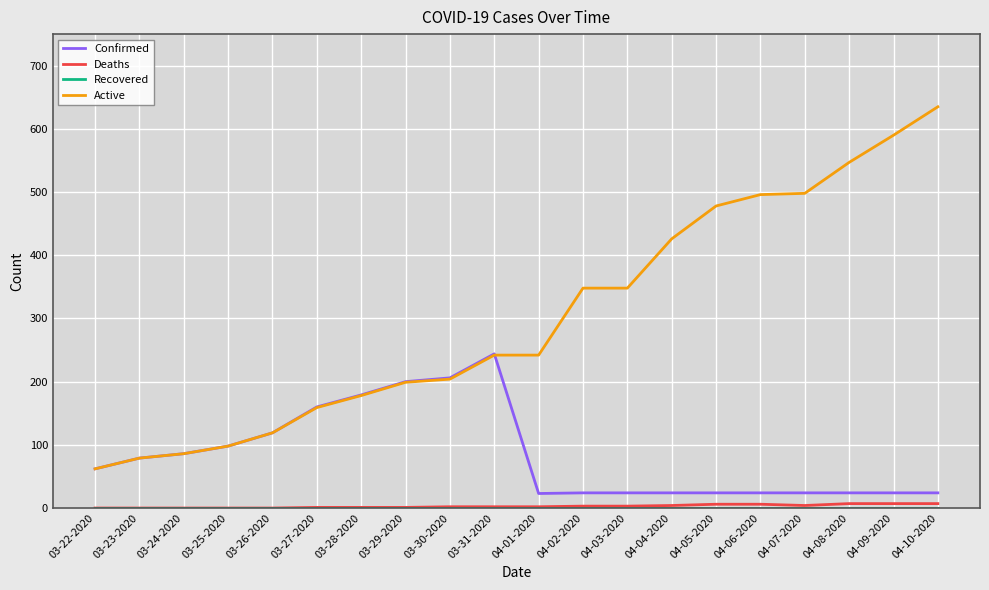

Which series has the widest spread of values?

Active